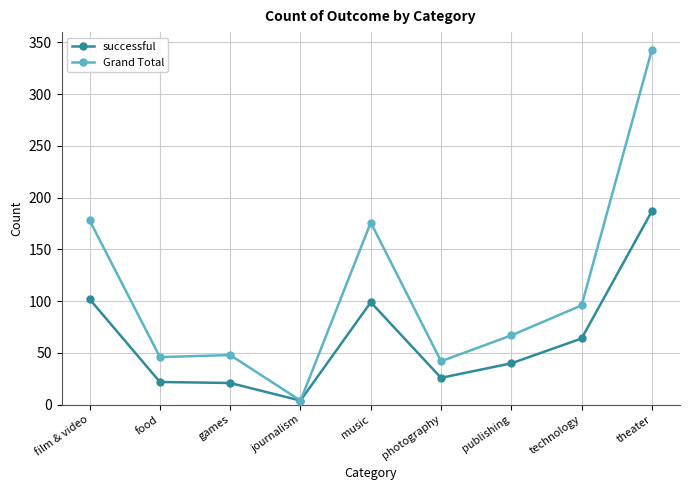

What is the sum of all successful values?

565